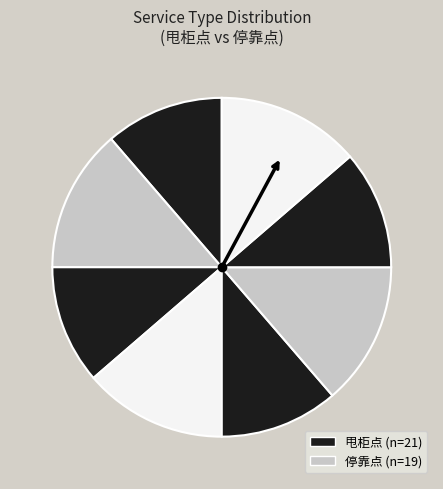

Rank the categories by value from highest to lowest.

甩柜点, 停靠点